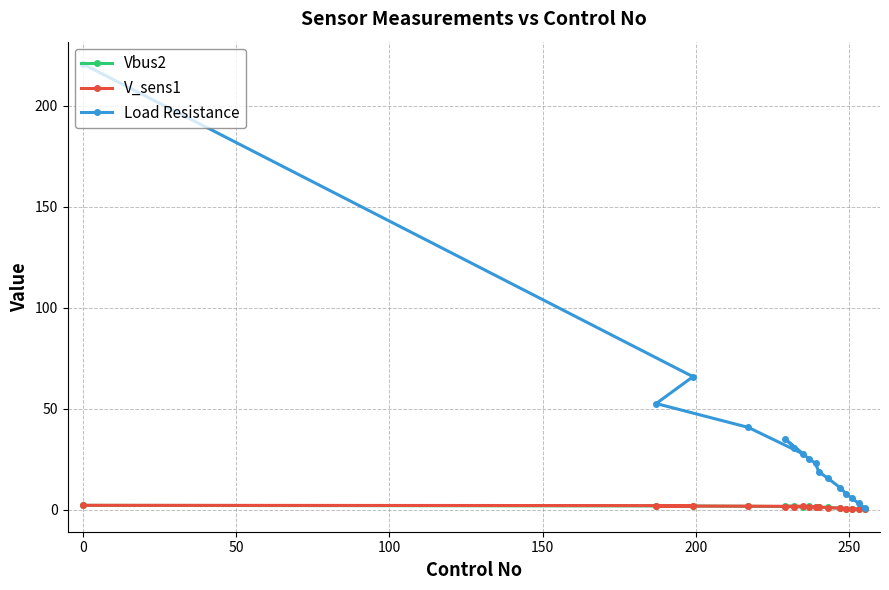

What is the average value of the Load Resistance series?

36.4